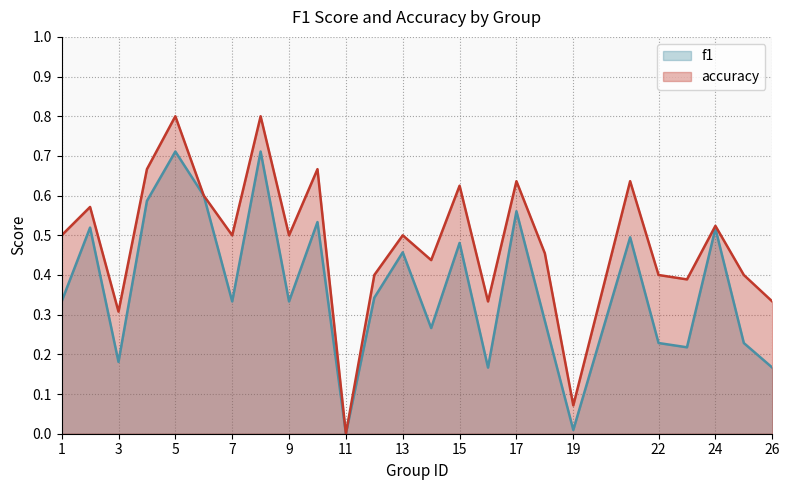

True or false: accuracy has a value of 0.8 at 5.

True